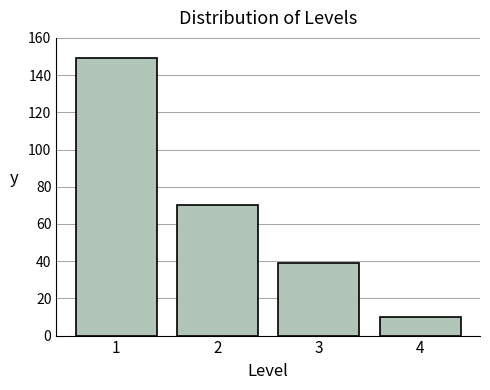

Reading right to left, transcribe all the data shown in this chart.

10	39	70	149